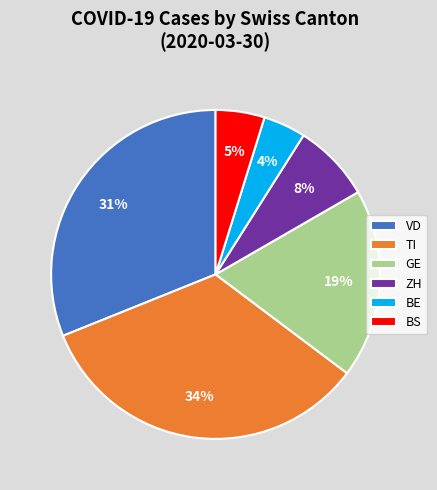

What percentage is the VD slice, to the nearest percent?

31%